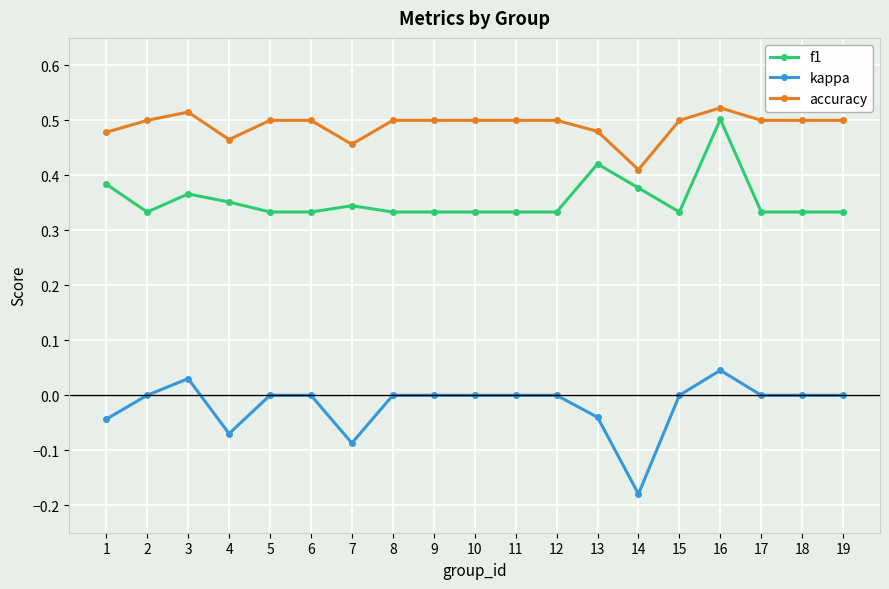

Is it true that kappa equals 0.1 at 19?

False